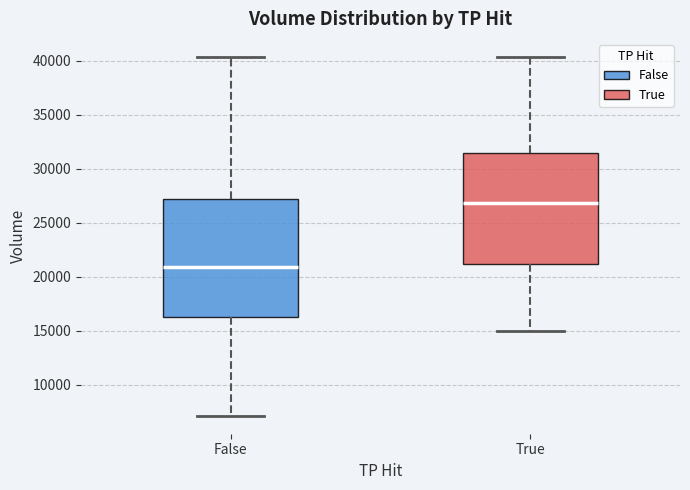

Which box has the lowest median line?

False